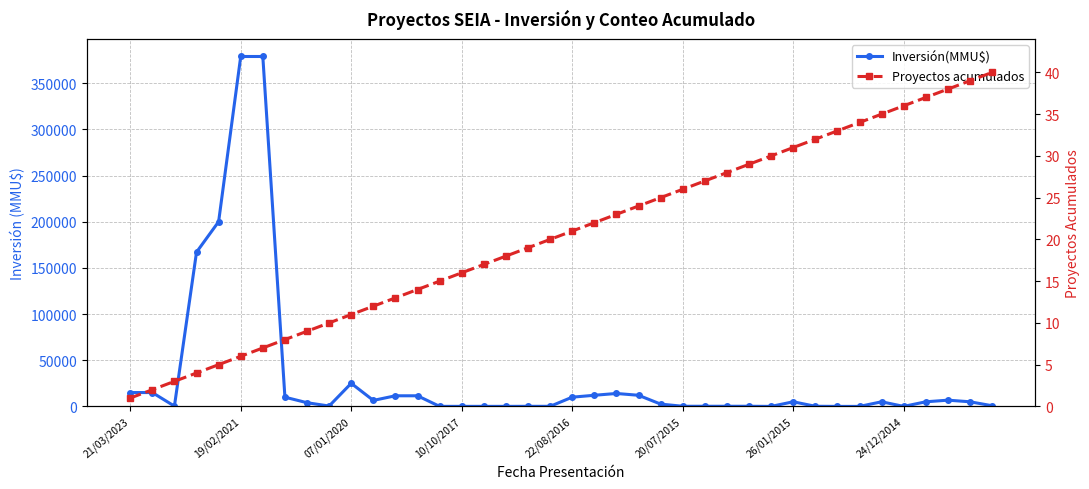

Rank the series by their maximum value, from highest to lowest.

Inversión(MMU$), Proyectos acumulados